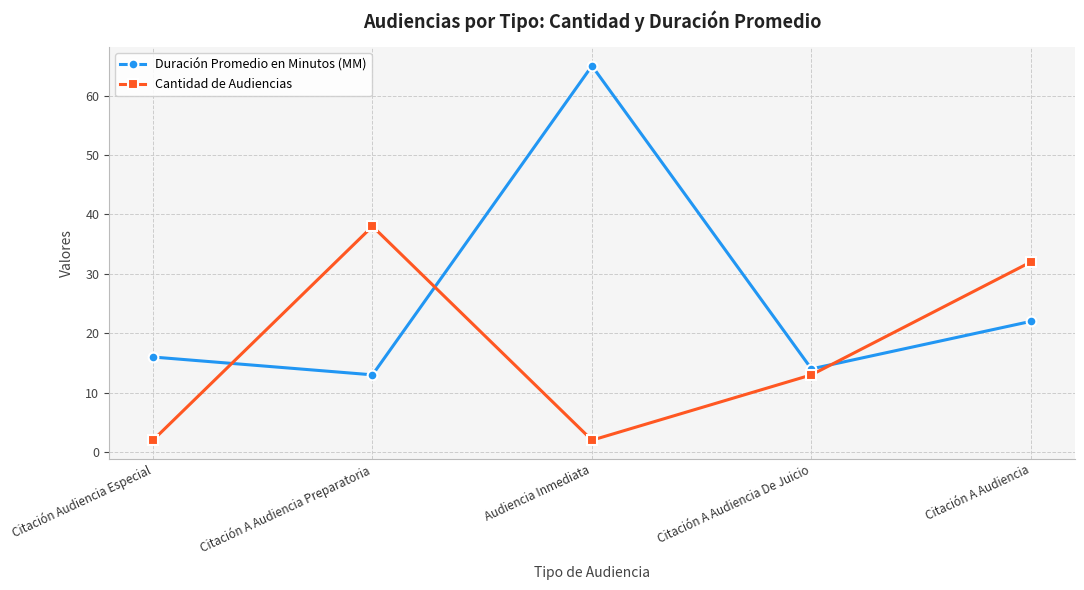

Rank the series by their maximum value, from lowest to highest.

Cantidad de Audiencias, Duración Promedio en Minutos (MM)